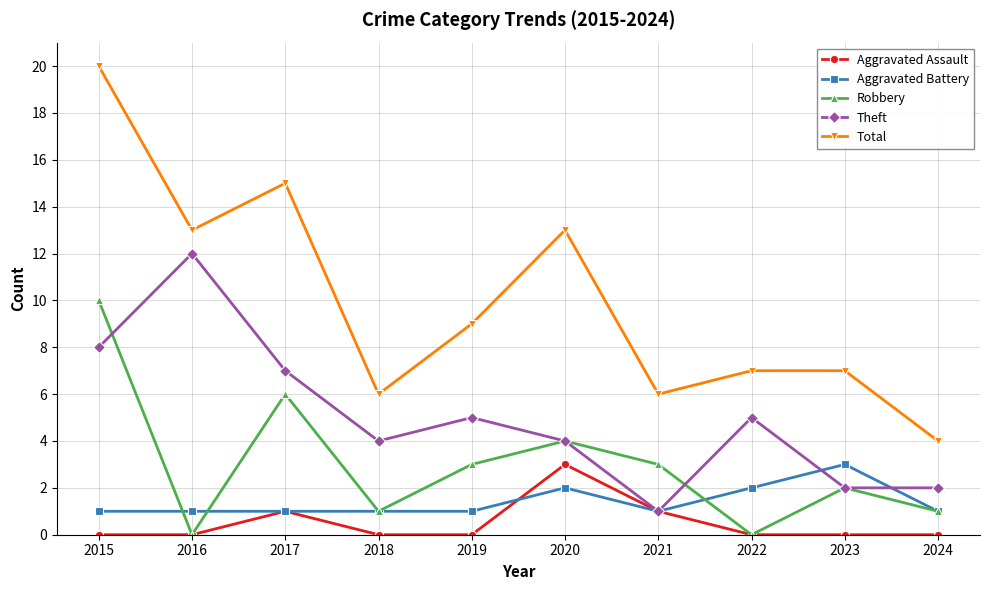

What is the sum of the Theft values at 2024 and 2021?

3